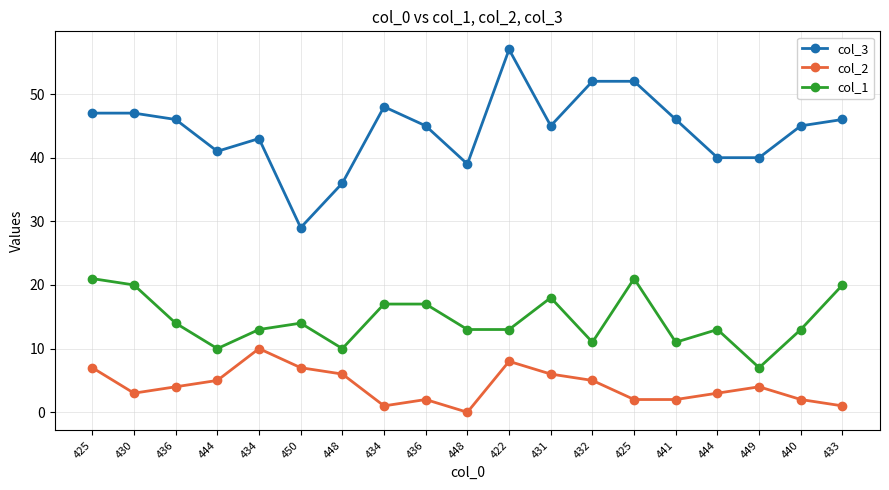

At which label is col_3 closest to 43?

434